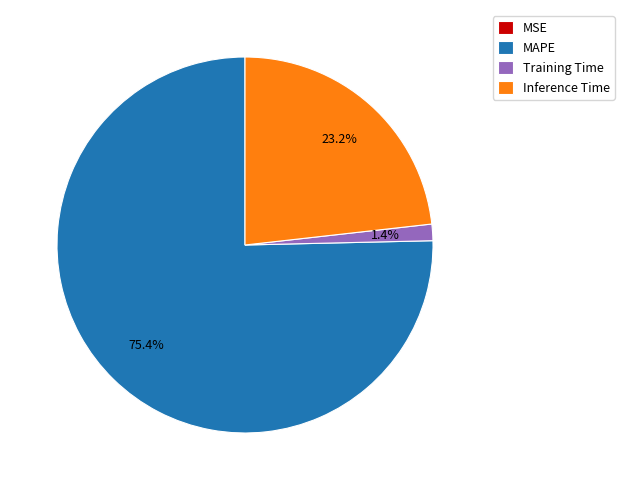

Which has a higher value, Training Time or MAPE?

MAPE